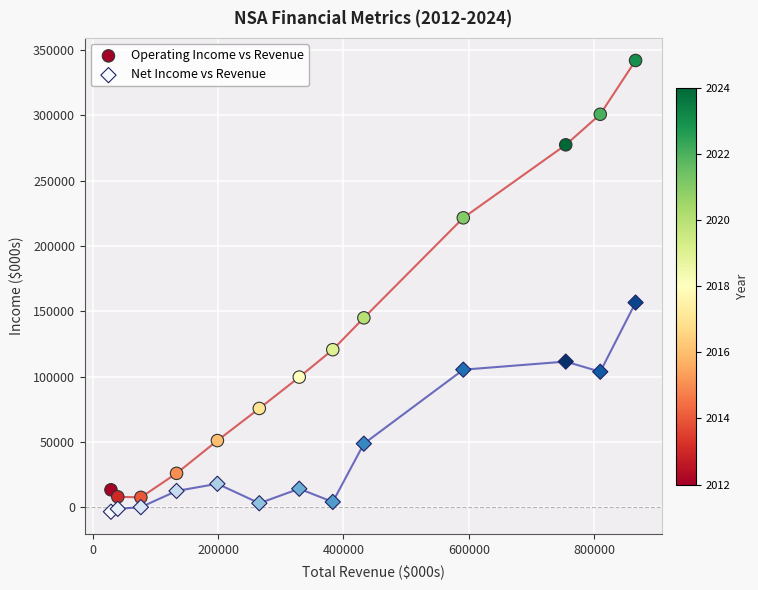

Which series reaches the maximum Y coordinate?

Operating Income vs Revenue